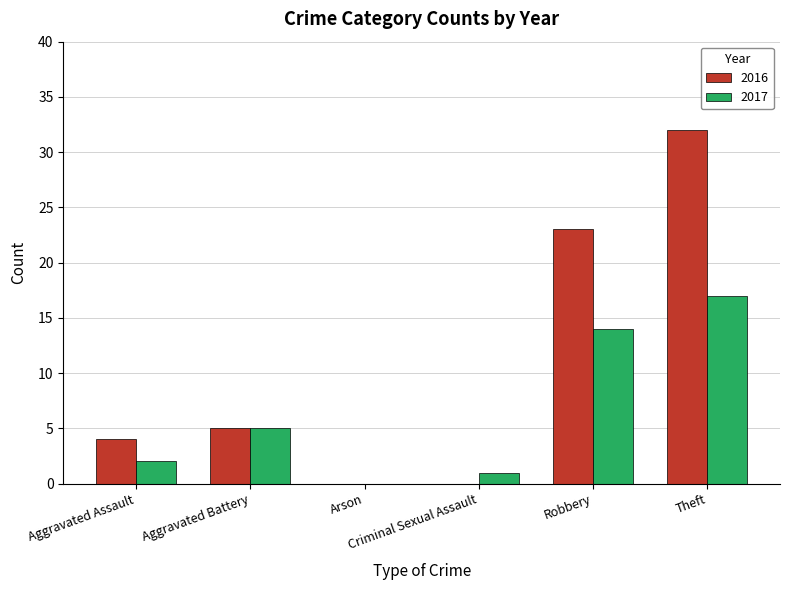

What is the sum of all 2016 values?

64